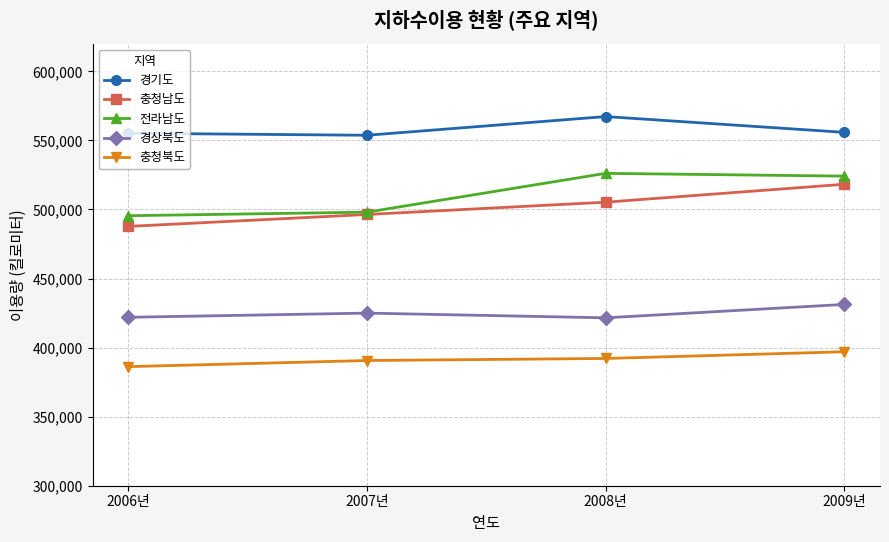

How many lines are shown in the chart?

5